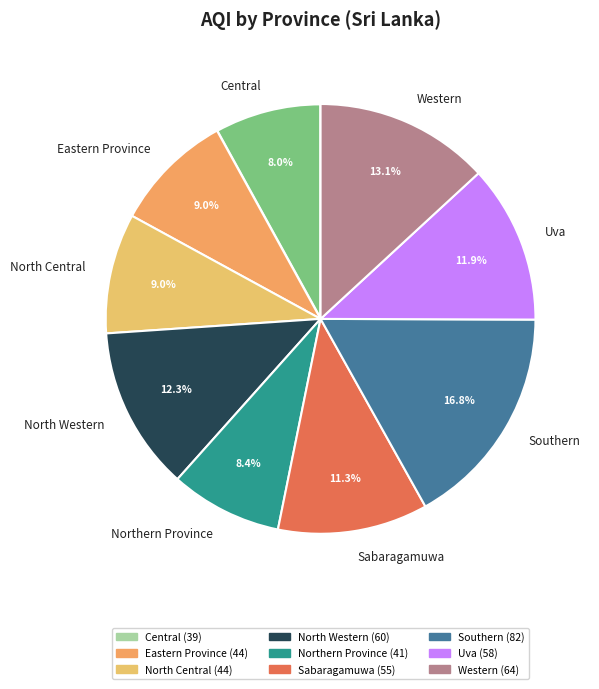

True or false: Eastern Province accounts for 22% of the total.

False